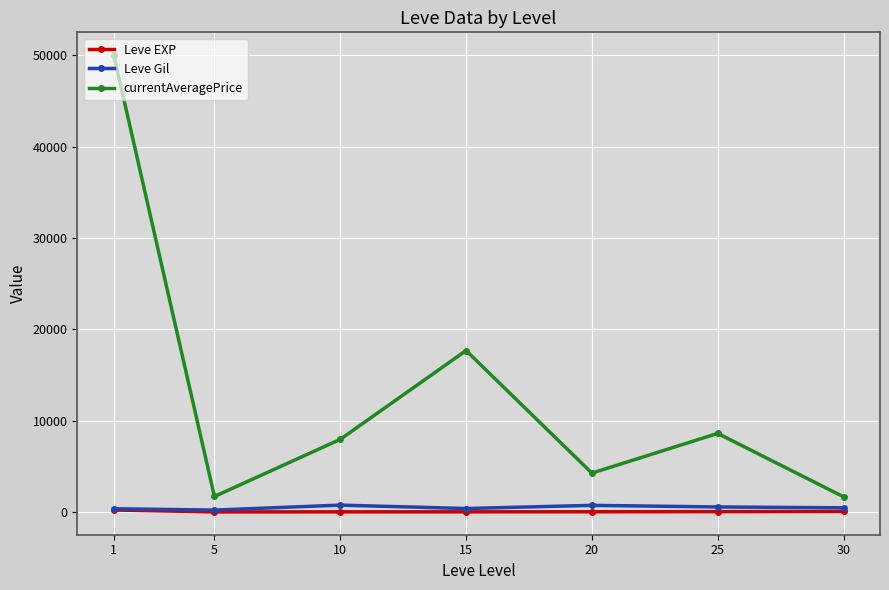

Which series changed the most between 5 and 15?

currentAveragePrice